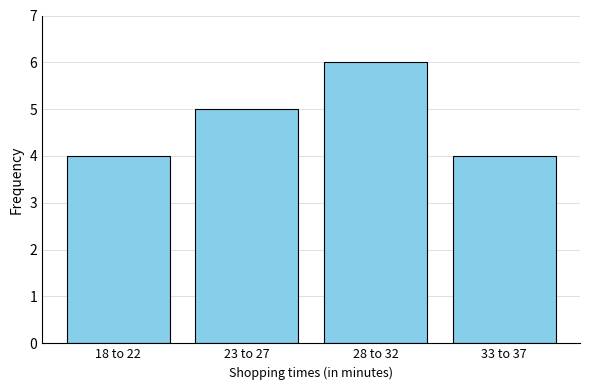

Reading left to right, transcribe all the data shown in this chart.

4	5	6	4